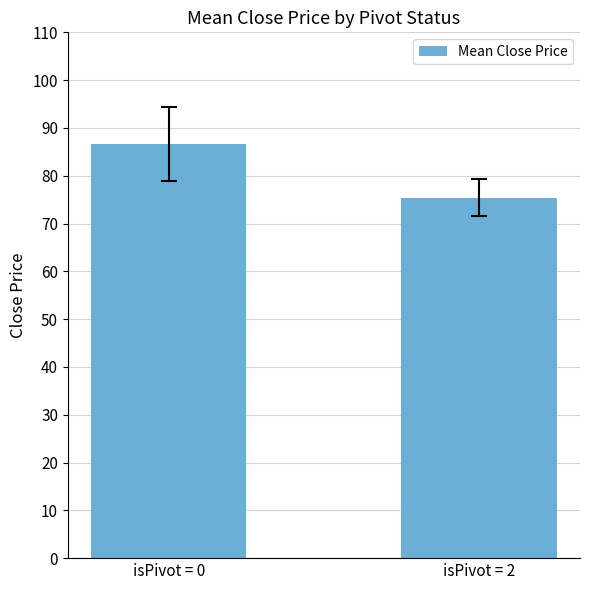

Which category has the lowest value across all series?

isPivot = 2